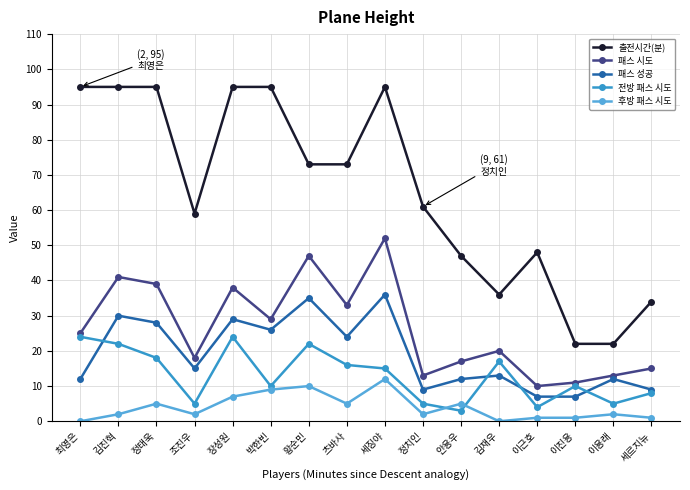

List the series in order of their peak value, highest first.

출전시간(분), 패스 시도, 패스 성공, 전방 패스 시도, 후방 패스 시도